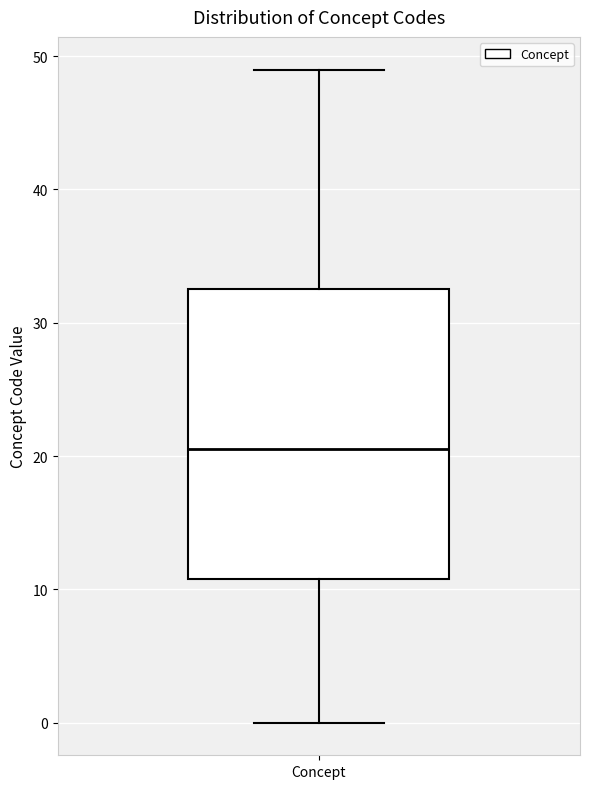

Where does the lower whisker of the box for Concept end on the y-axis? The values are not printed on the chart, so give them approximately, as read against the axis.

0